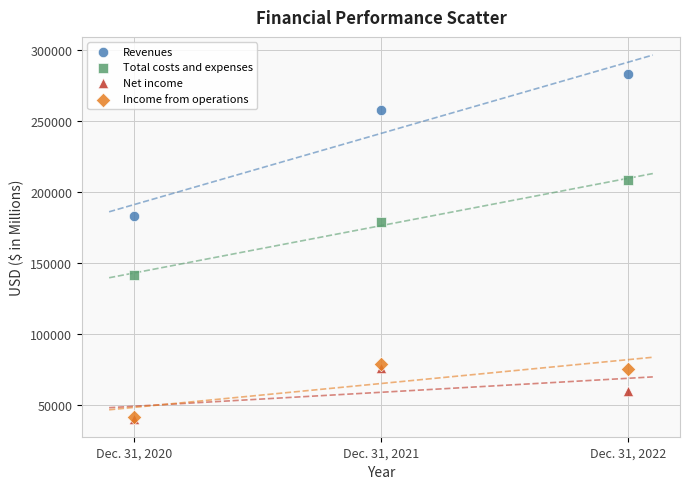

Across all series, what Y value is closest to 161552?

178923